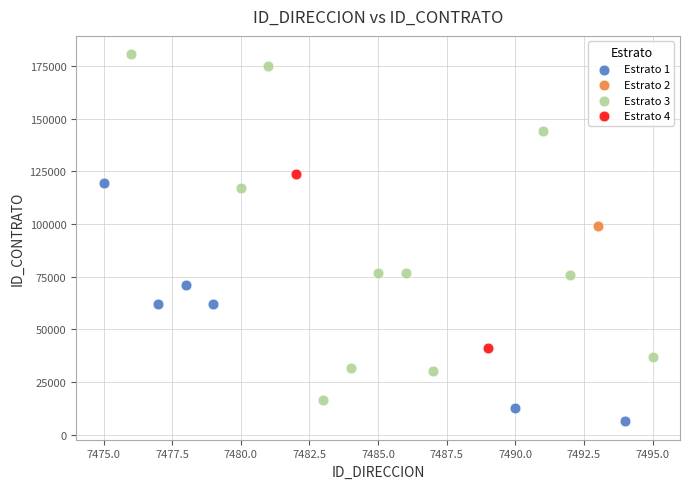

What are all the series names shown in the legend?

Estrato 1, Estrato 2, Estrato 3, Estrato 4